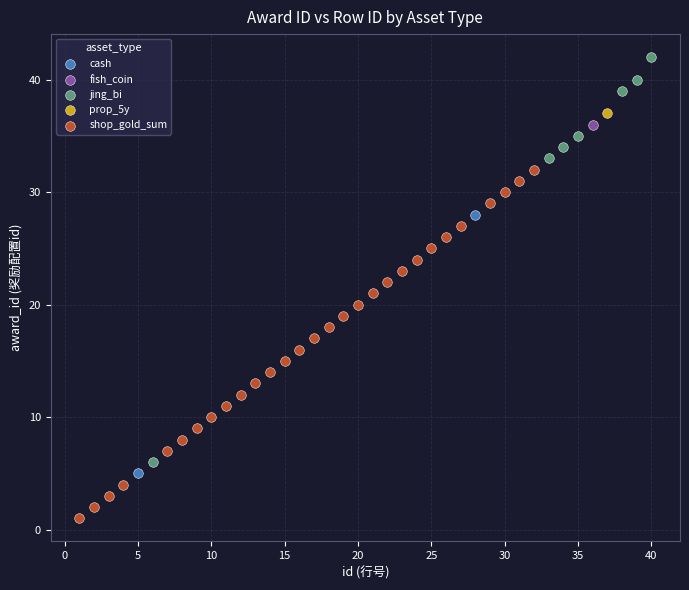

What are all the series names shown in the legend?

cash, fish_coin, jing_bi, prop_5y, shop_gold_sum